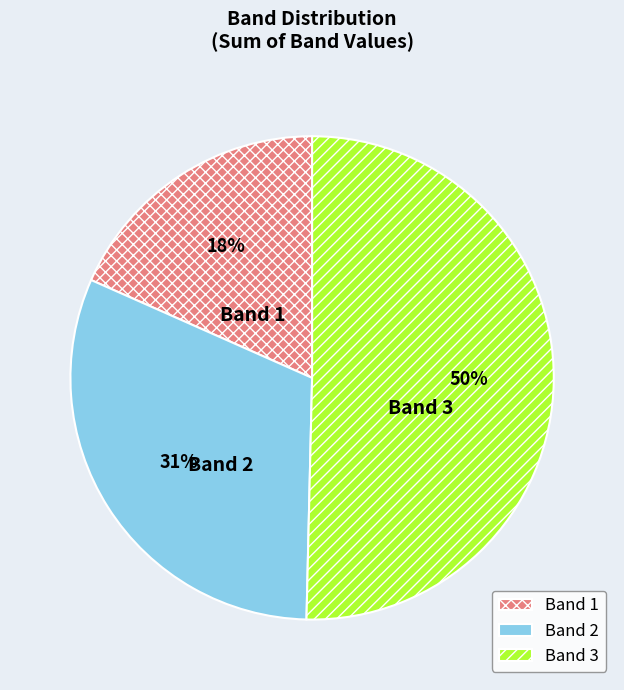

Which category accounts for the majority?

Band 3